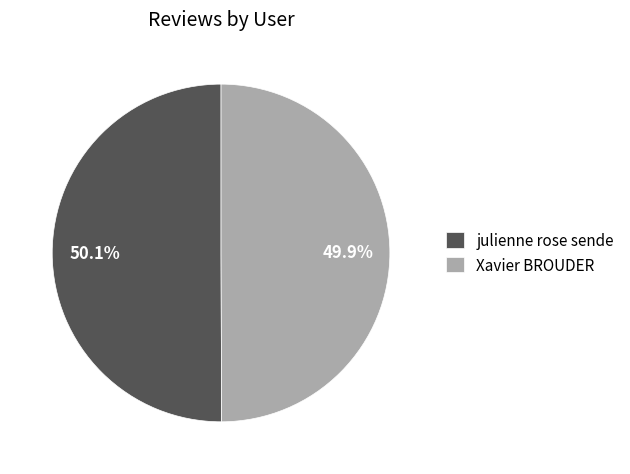

Is there any slice that represents more than half of the pie?

Yes